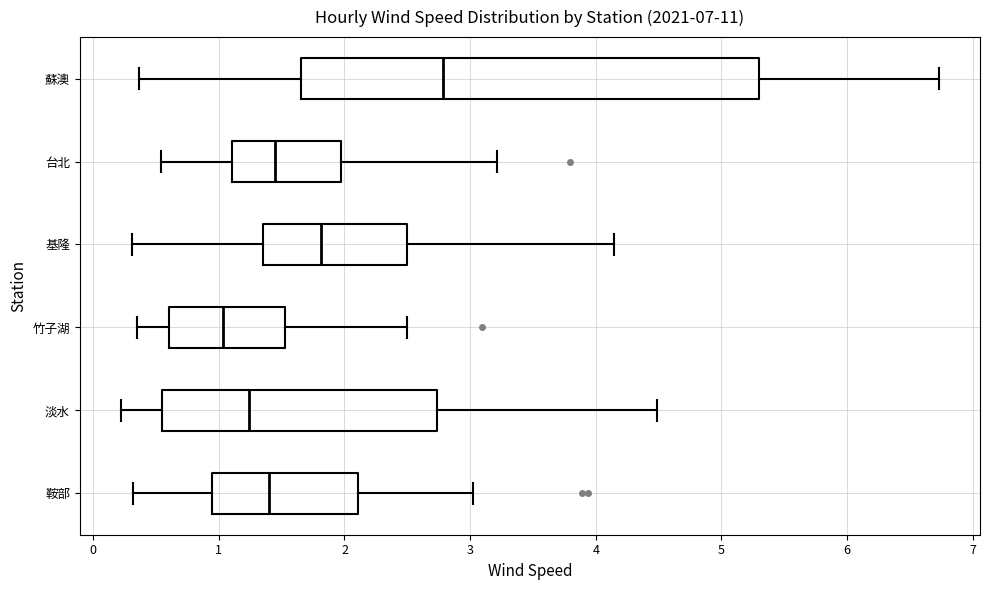

Comparing the boxes themselves (not the whiskers), which one is the widest?

蘇澳